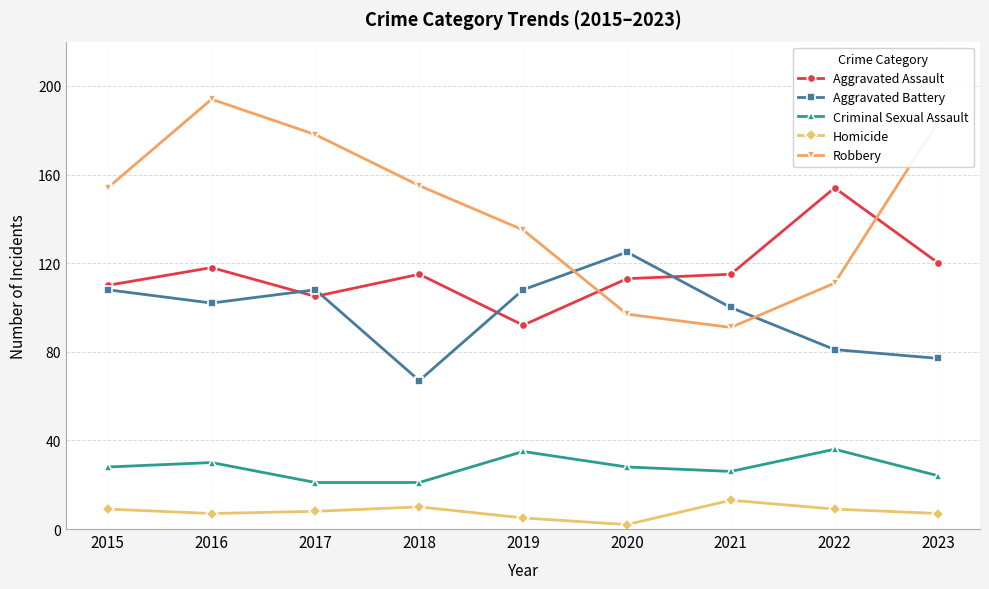

What is the minimum value for Robbery?

91